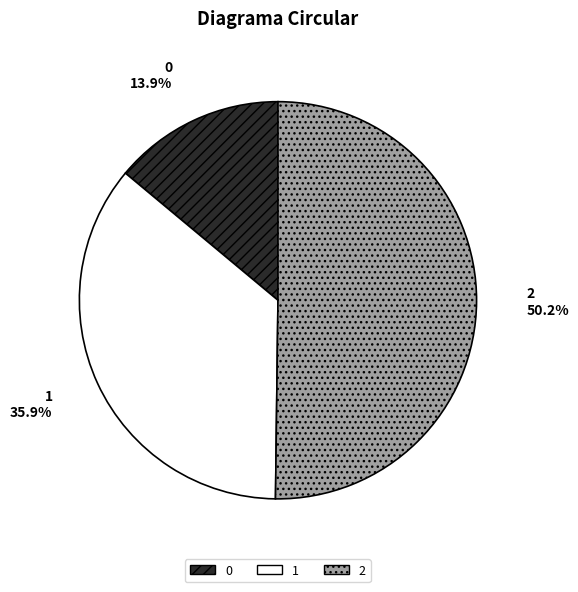

Combined, what portion of the pie is 0 and 2?

64.1%